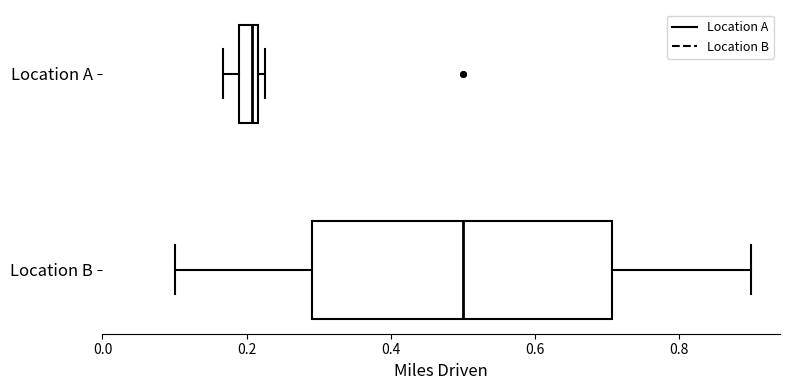

Where does the right whisker of the box for Location B end on the x-axis? The values are not printed on the chart, so give them approximately, as read against the axis.

0.90